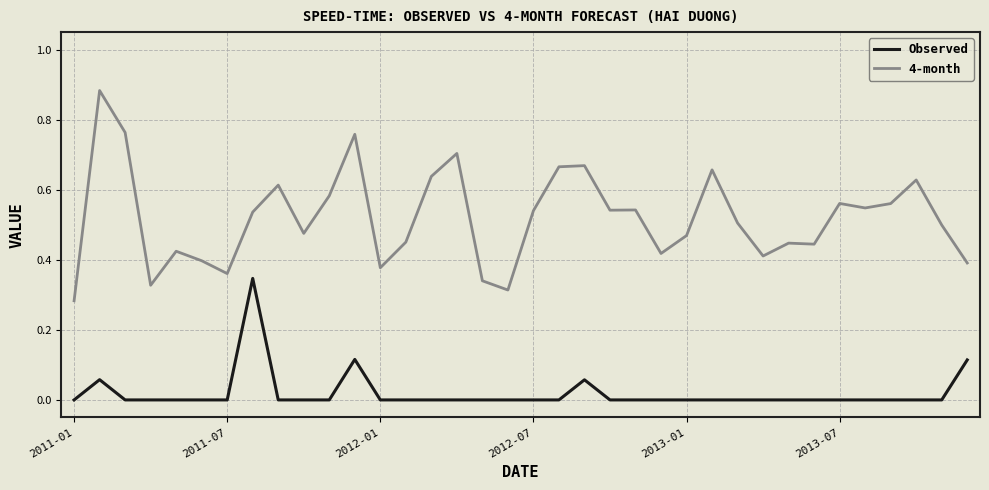

How many Observed values are between 0 and 1?

36